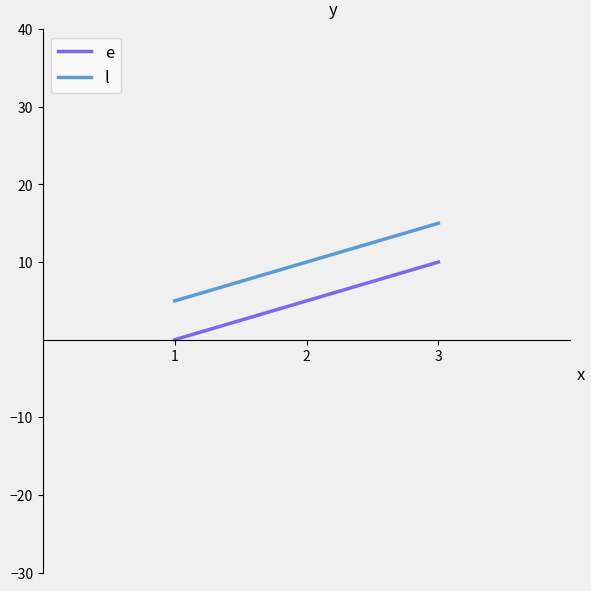

Rank the series by their average value, from highest to lowest.

l, e